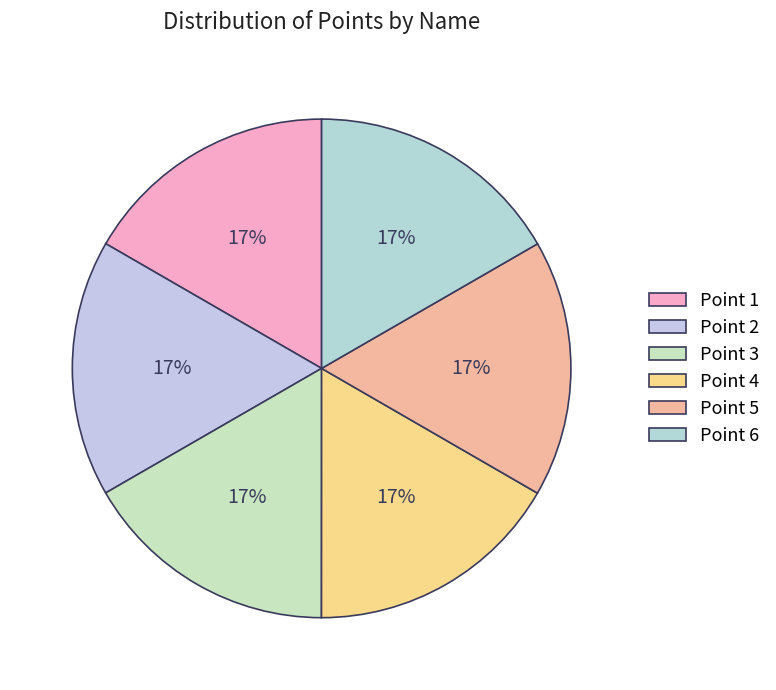

Does any single category account for the majority?

No